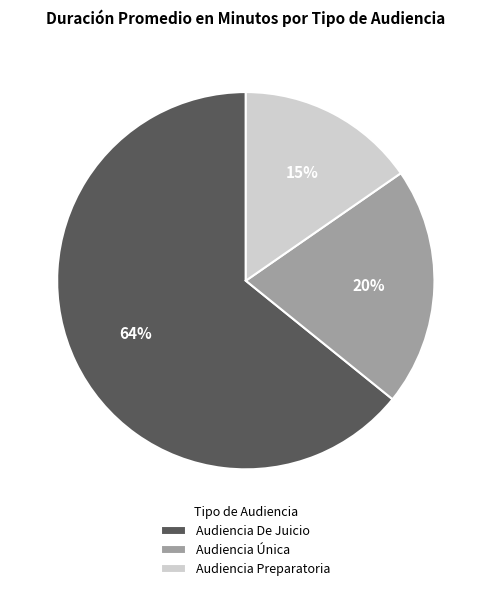

To the nearest percent, what is the difference between the largest and smallest slice percentages?

49%